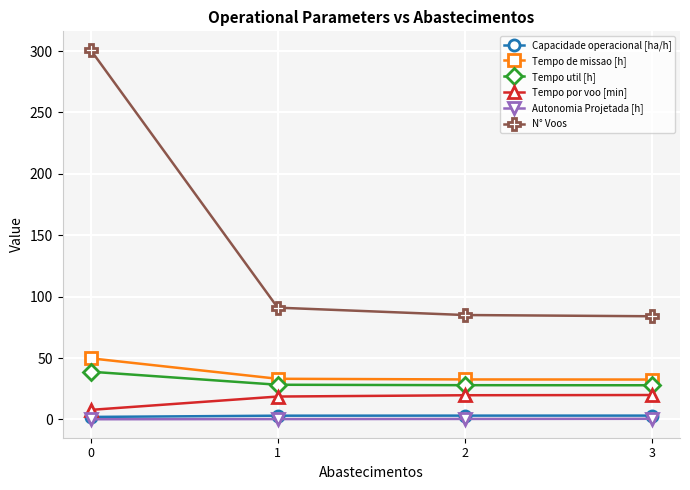

How many data points in Tempo util [h] are less than 28?

2